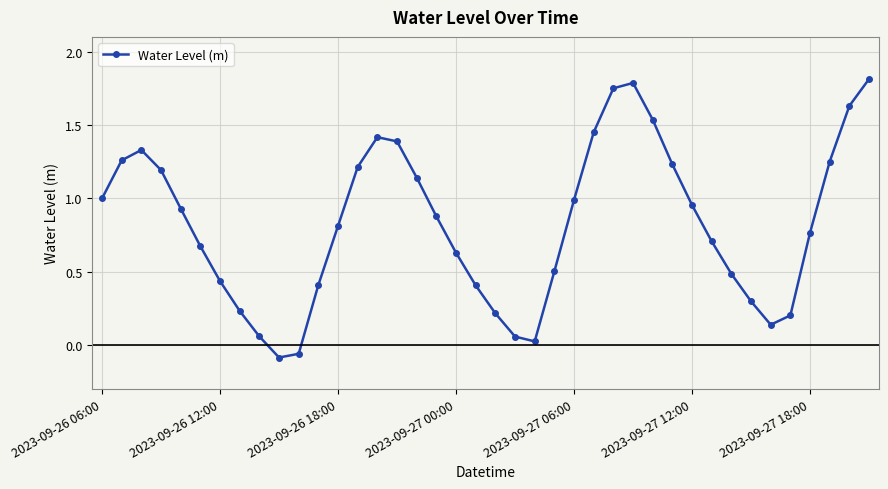

Is this an area chart (filled region under the line)?

No